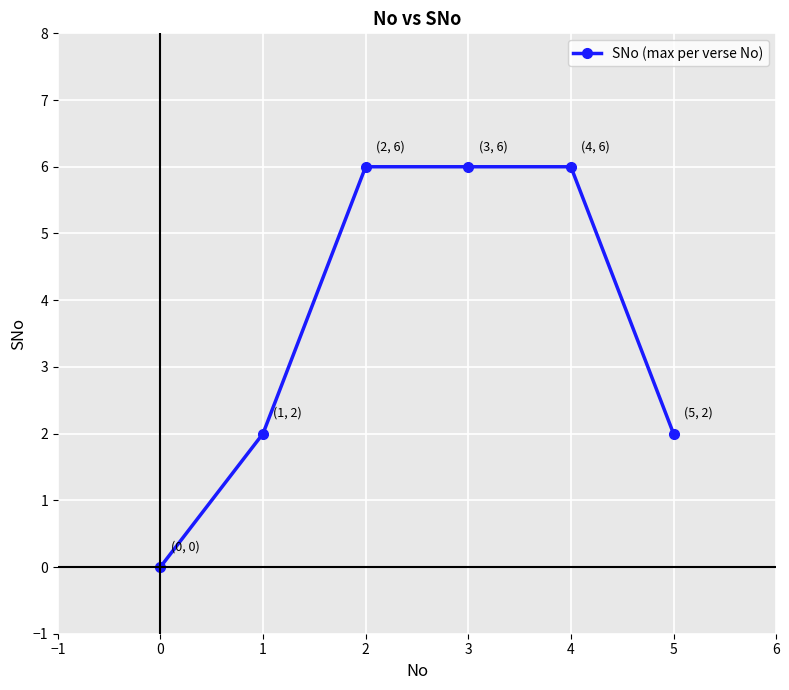

What is the sum of all values?

22